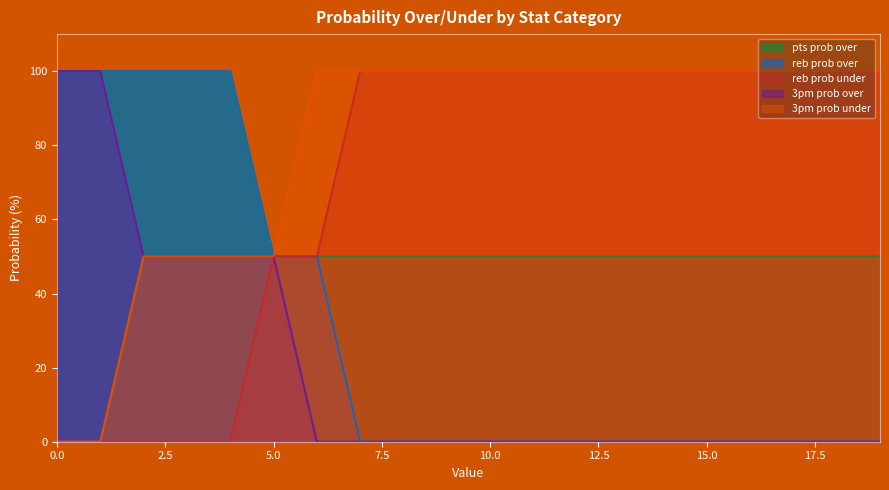

How many lines are shown in the chart?

5